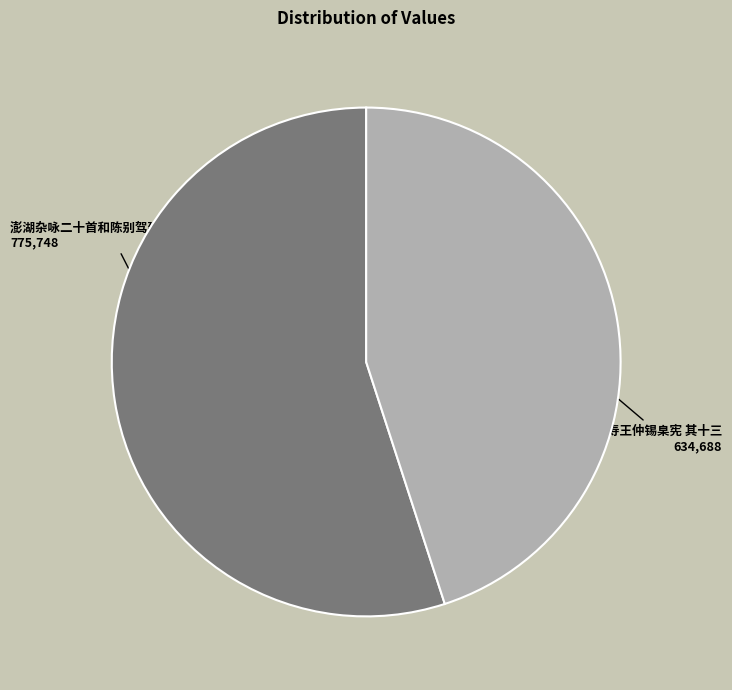

Combined, do 澎湖杂咏二十首和陈别驾廷宪 其十三 and 寿王仲锡臬宪 其十三 account for over 50%?

Yes